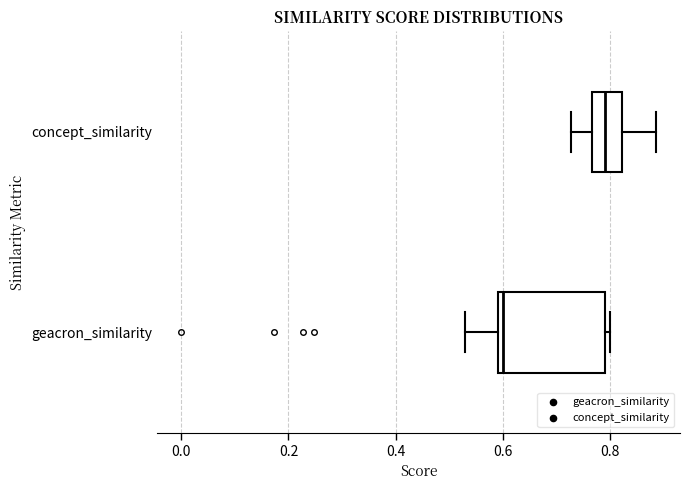

Reading bottom to top, read every box against the x-axis: the position of its median line, the range the box covers, and the ends of its whiskers. The values are not printed on the chart, so give them approximately, as read against the axis.

geacron_similarity: median 0.60 (just right of the box's left edge), box 0.60 to 0.80, whiskers 0.52 to 0.80 (just right of the box's right edge)
concept_similarity: median 0.80, box 0.76 to 0.82, whiskers 0.72 to 0.88